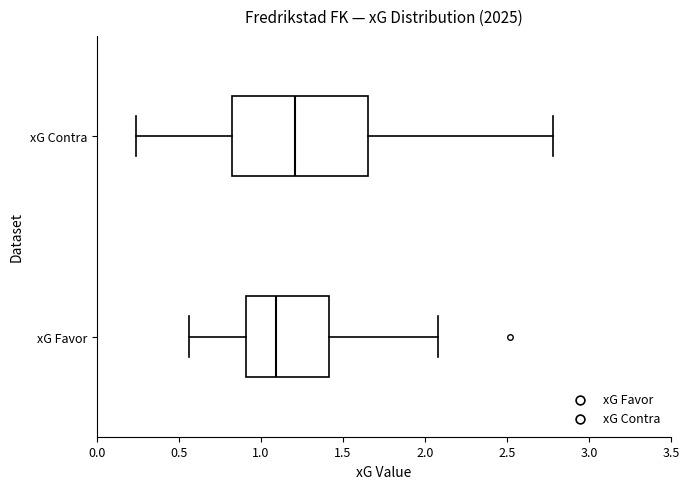

Which box has the furthest to the left median line?

xG Favor